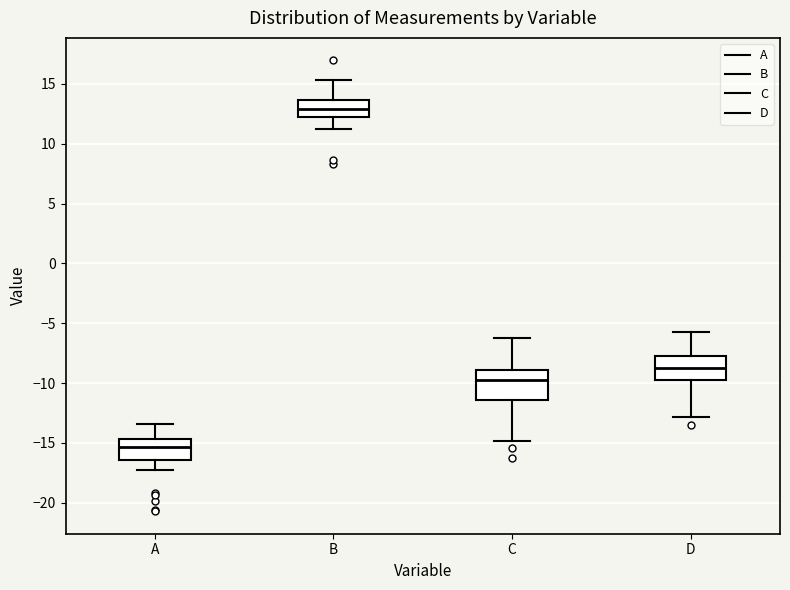

Reading left to right, read every box against the y-axis: the position of its median line, the range the box covers, and the ends of its whiskers. The values are not printed on the chart, so give them approximately, as read against the axis.

A: median -15.5, box -16.5 to -14.5, whiskers -17.0 to -13.5
B: median 13.0, box 12.5 to 13.5, whiskers 11.0 to 15.5
C: median -9.5, box -11.5 to -9.0, whiskers -15.0 to -6.0
D: median -8.5, box -10.0 to -7.5, whiskers -13.0 to -5.5